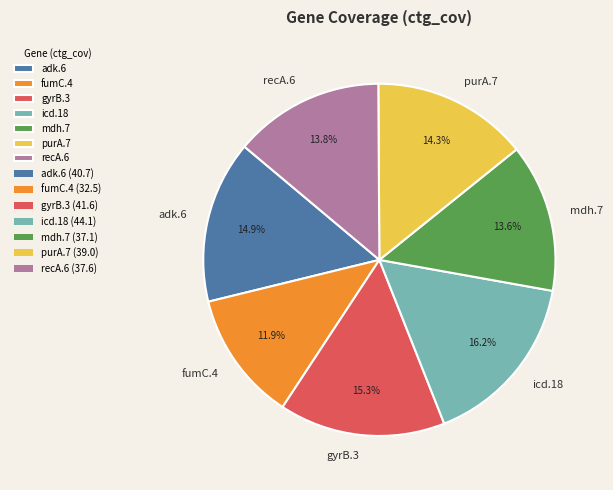

What percentage is the mdh.7 slice, to the nearest percent?

14%